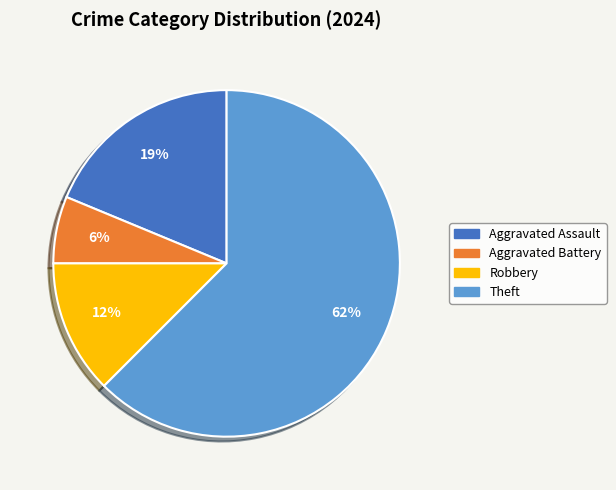

Which has a higher value, Aggravated Battery or Aggravated Assault?

Aggravated Assault